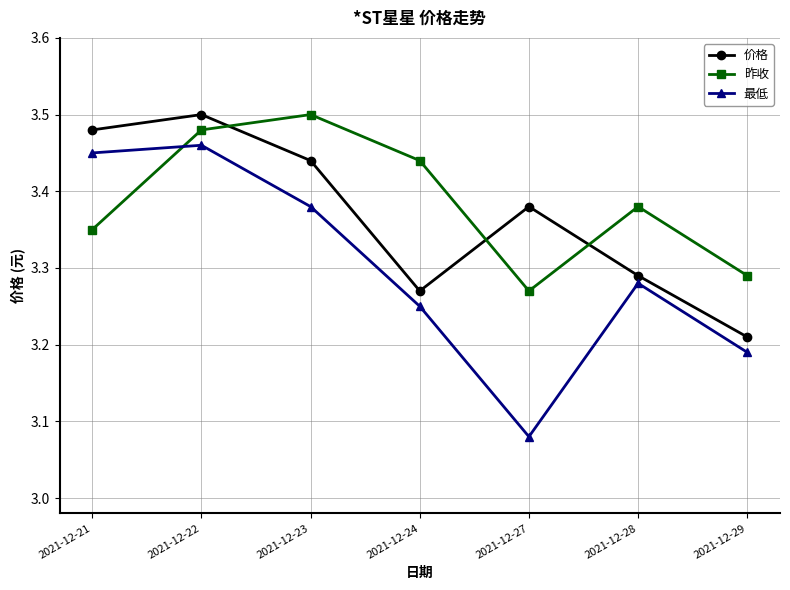

List the labels in order of 昨收 value, smallest first.

2021-12-27, 2021-12-29, 2021-12-21, 2021-12-28, 2021-12-24, 2021-12-22, 2021-12-23